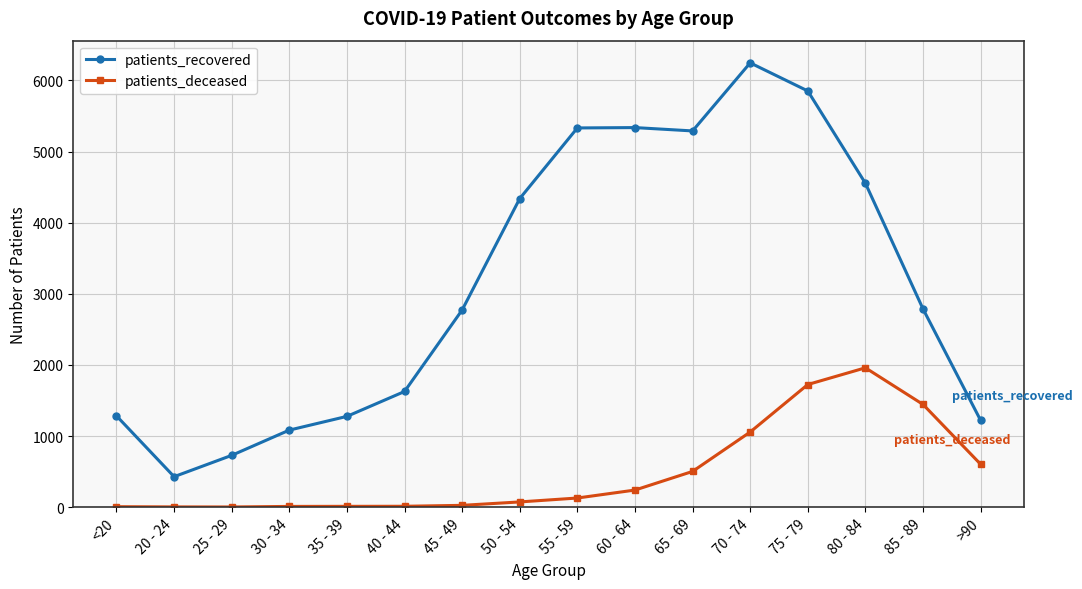

What is the label of the 13th point from the left?

75 - 79